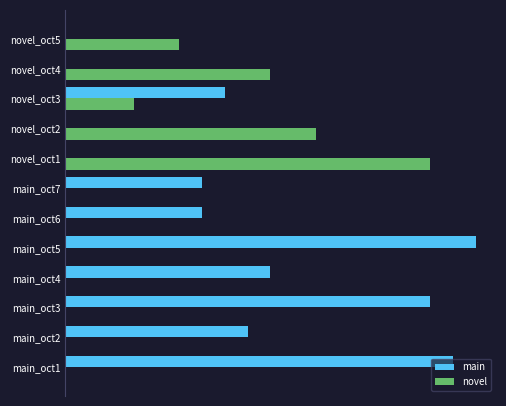

Which category has the highest value in the novel series?

novel_oct1